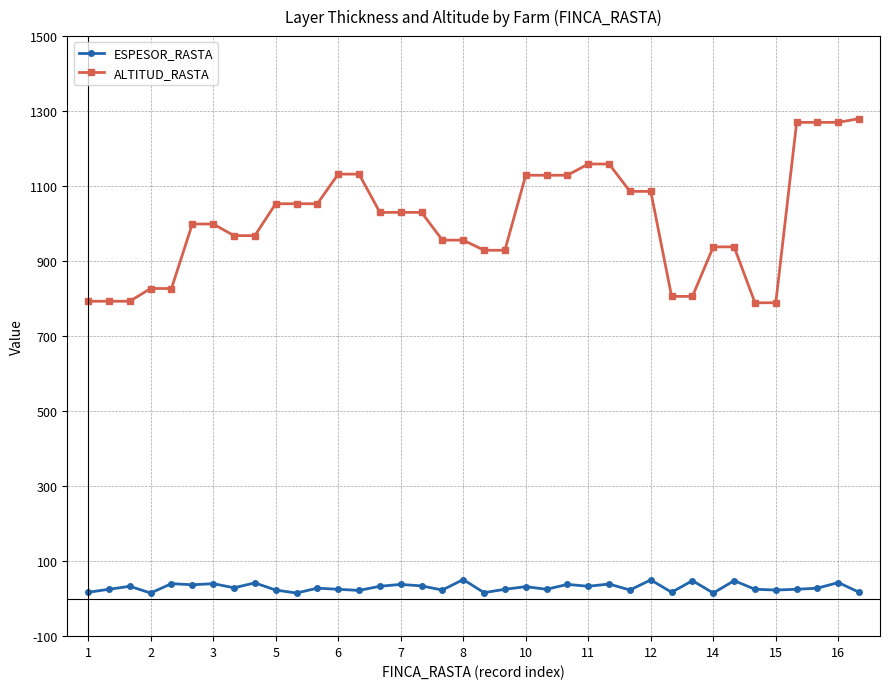

What is the maximum value for ESPESOR_RASTA?

51